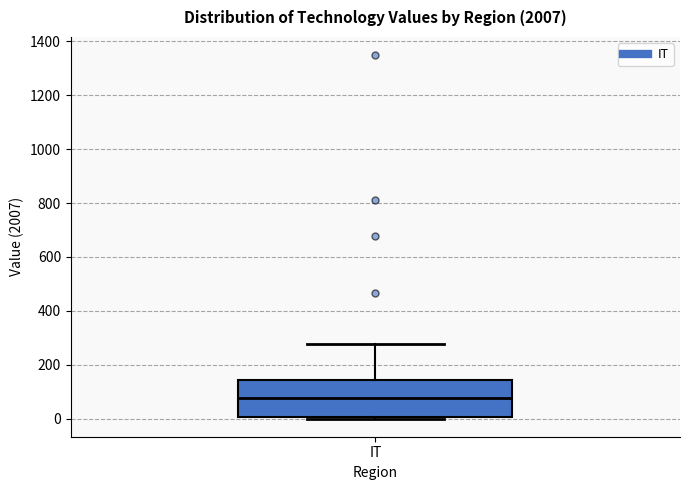

Transcribe this box plot: give where the median line is, the range the box spans, and where the two whiskers end, as read against the y-axis. The values are not printed on the chart, so give them approximately, as read against the axis.

median 80, box 0 to 140, whiskers 0 (just below the box's lower edge) to 280